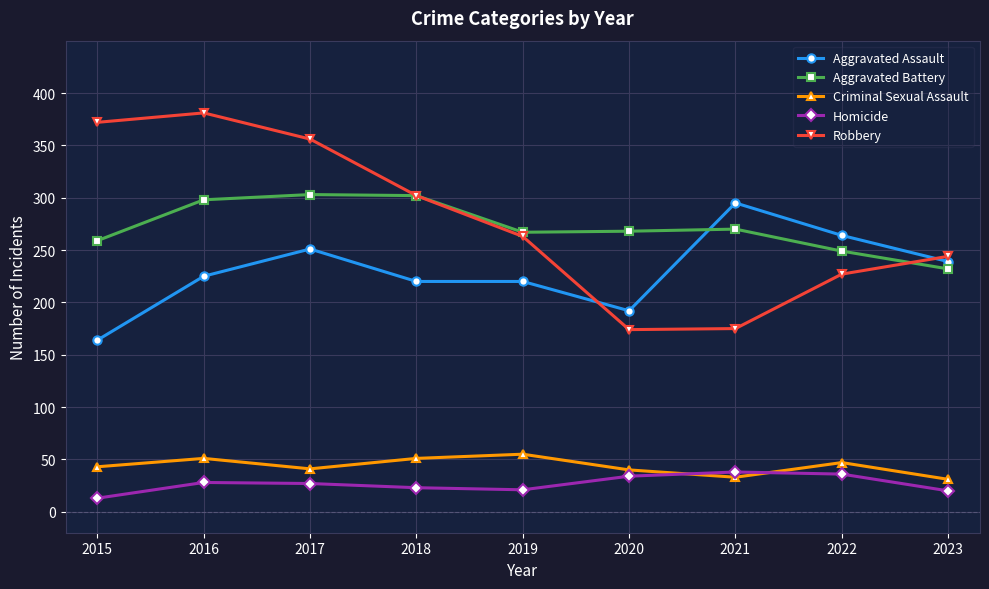

In Aggravated Battery, how many points are lower than both neighbors (excluding endpoints)?

1